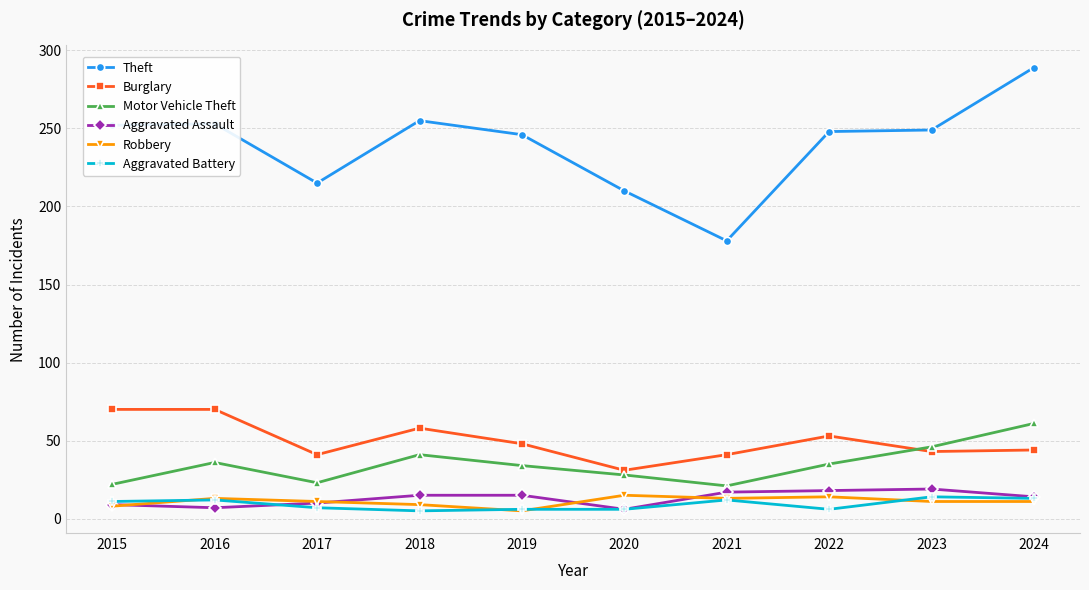

What is the highest value of the Aggravated Assault series?

19